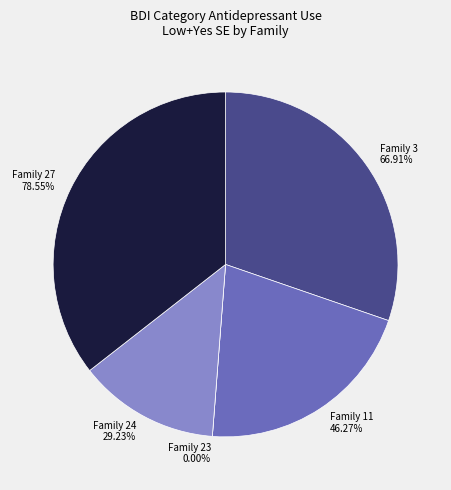

The 11 slice represents 21% of the pie. True or false?

True